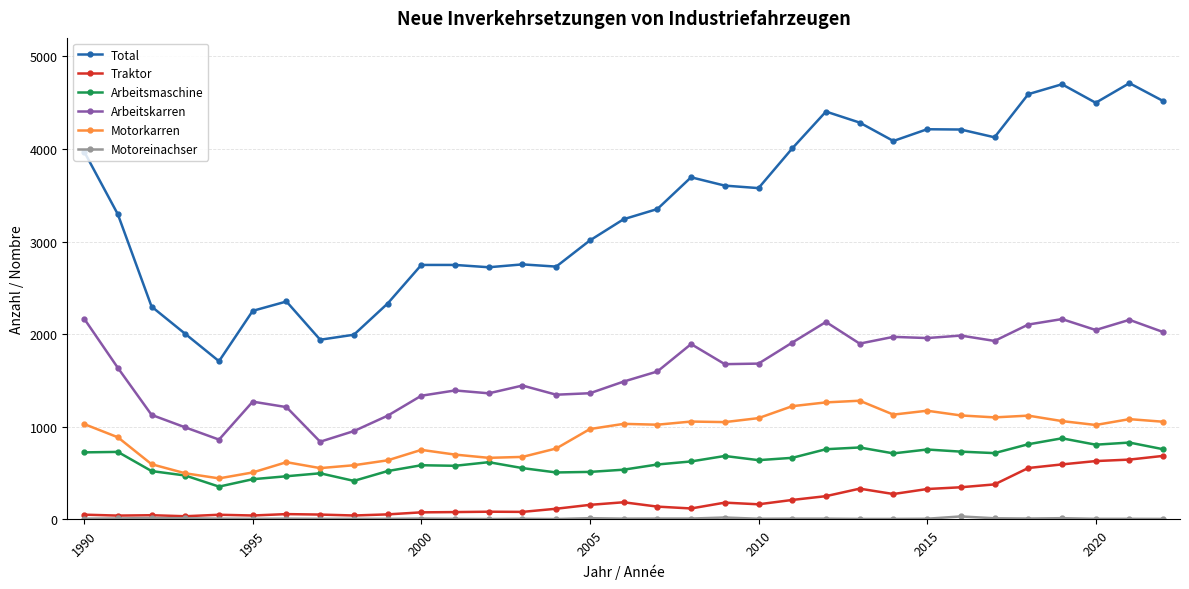

How many data points does each series have?

33